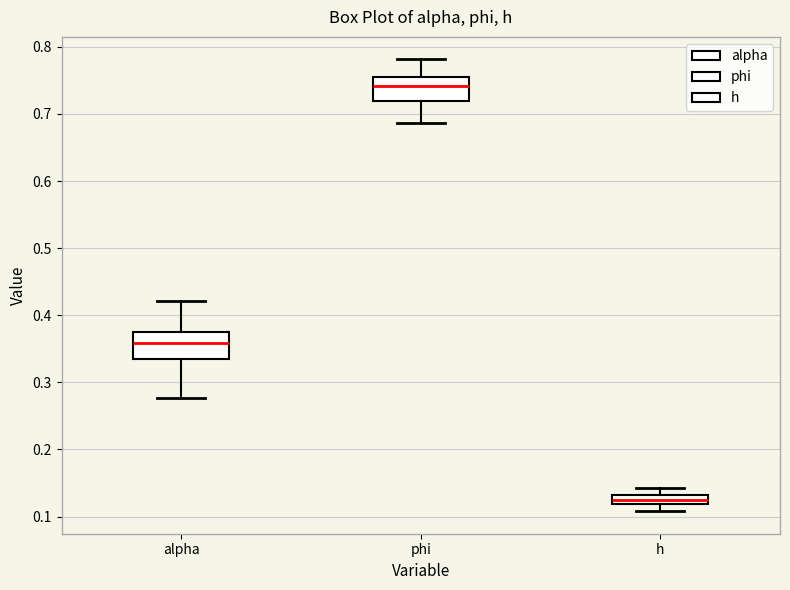

Which box has the lowest median line?

h